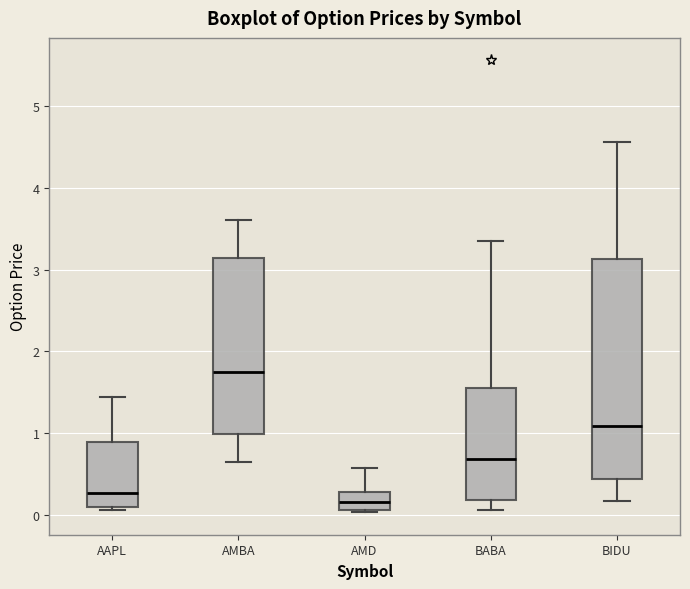

Reading left to right, read every box against the y-axis: the position of its median line, the range the box covers, and the ends of its whiskers. The values are not printed on the chart, so give them approximately, as read against the axis.

AAPL: median 0.3, box 0.1 to 0.9, whiskers 0.1 (just below the box's lower edge) to 1.5
AMBA: median 1.8, box 1.0 to 3.1, whiskers 0.7 to 3.6
AMD: median 0.2, box 0.1 to 0.3, whiskers 0.0 to 0.6
BABA: median 0.7, box 0.2 to 1.6, whiskers 0.1 to 3.4
BIDU: median 1.1, box 0.4 to 3.1, whiskers 0.2 to 4.6